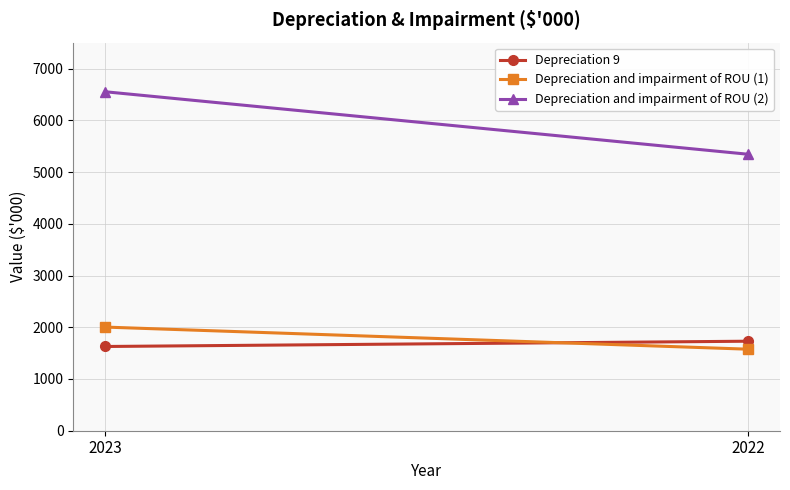

How many lines are shown in the chart?

3